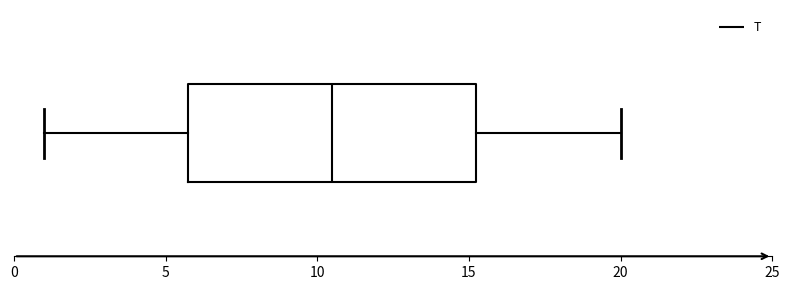

Where does the median line of the box sit on the x-axis? The values are not printed on the chart, so give them approximately, as read against the axis.

10.5